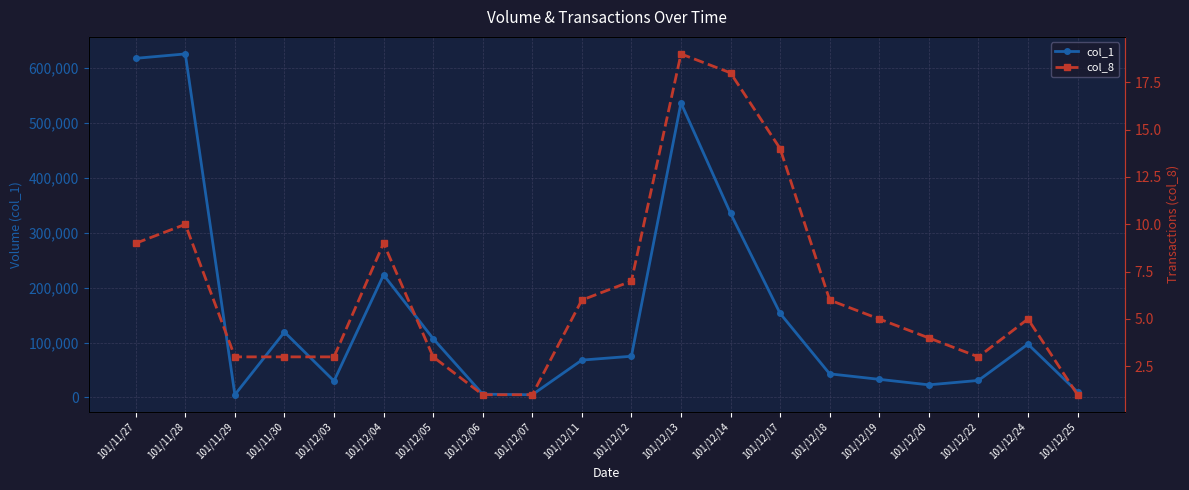

Reading left to right, what are all the values shown in this chart?

col_1: 617000	625000	5000	119000	30000	223000	107000	6000	5000	68000	75000	536000	335000	153000	43000	33000	23000	31000	97000	10000
col_8: 9	10	3	3	3	9	3	1	1	6	7	19	18	14	6	5	4	3	5	1